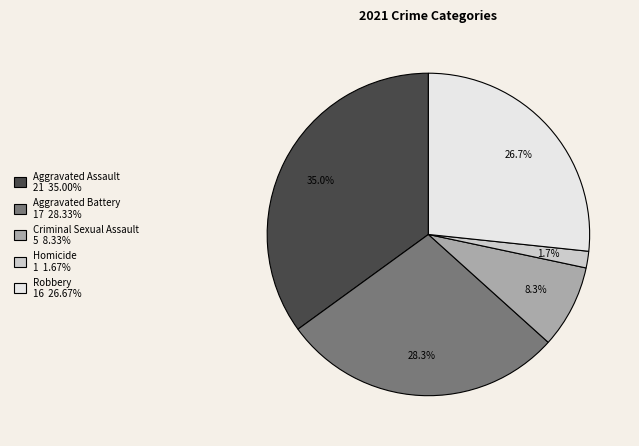

To the nearest percent, what percentage of the pie is Aggravated Assault?

35%